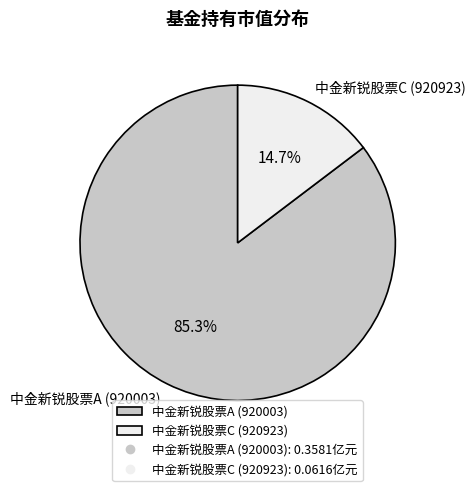

To the nearest percent, what is the combined percentage of 中金新锐股票C (920923) and 中金新锐股票A (920003)?

100%